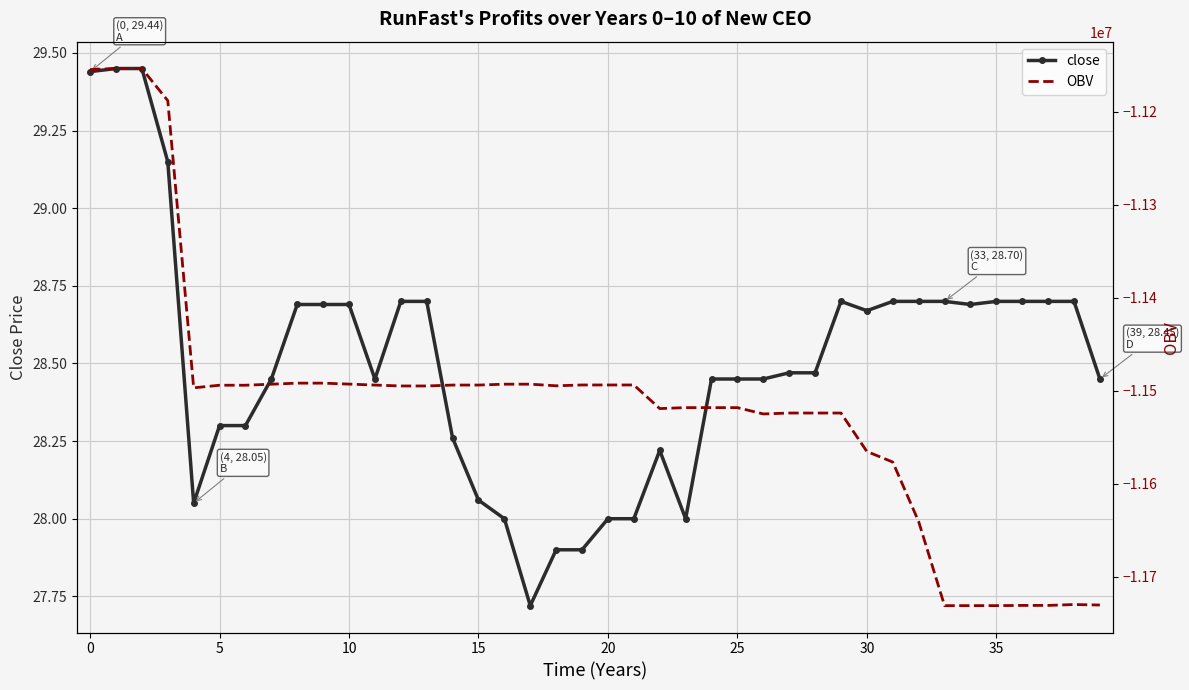

Count the number of categories in the chart.

40